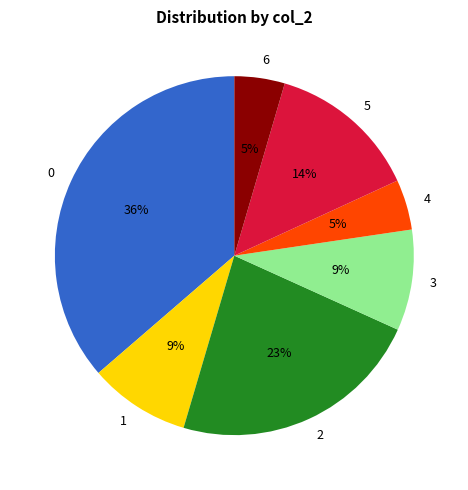

To the nearest percent, what is the combined percentage of 5 and 1?

23%